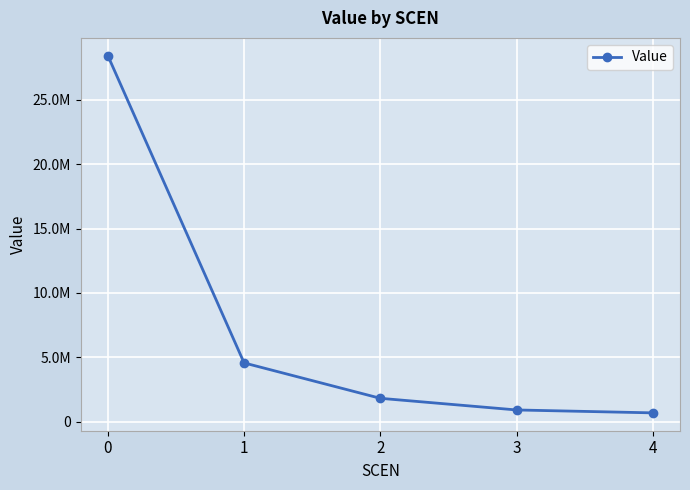

Is this an area chart (filled region under the line)?

No